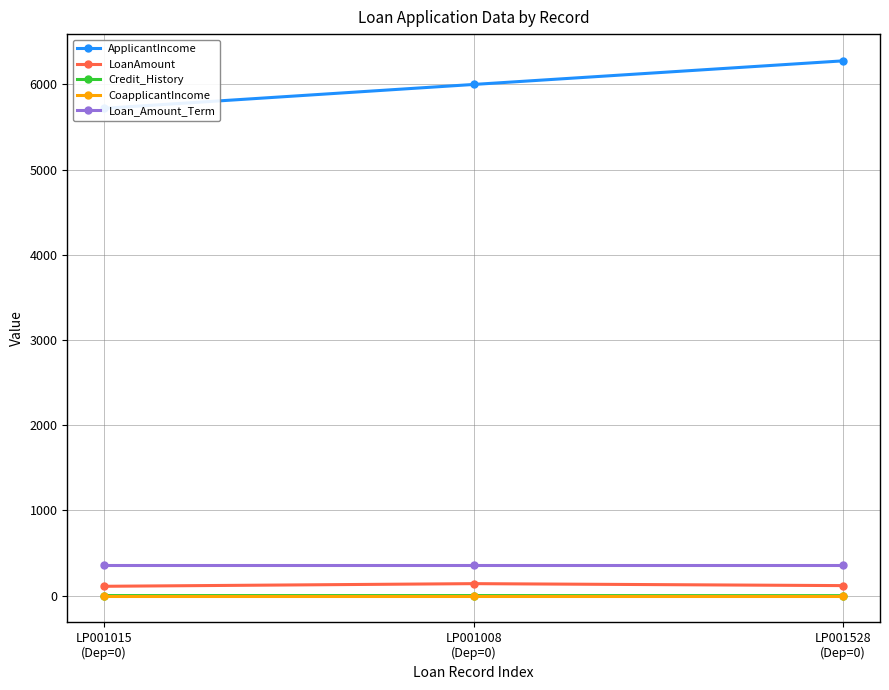

Reading right to left, list all the values displayed in this chart.

ApplicantIncome: LP001528
(Dep=0)=6277	LP001008
(Dep=0)=6000	LP001015
(Dep=0)=5720
LoanAmount: LP001528
(Dep=0)=118	LP001008
(Dep=0)=141	LP001015
(Dep=0)=110
Credit_History: LP001528
(Dep=0)=0	LP001008
(Dep=0)=1	LP001015
(Dep=0)=1
CoapplicantIncome: LP001528
(Dep=0)=0	LP001008
(Dep=0)=0	LP001015
(Dep=0)=0
Loan_Amount_Term: LP001528
(Dep=0)=360	LP001008
(Dep=0)=360	LP001015
(Dep=0)=360